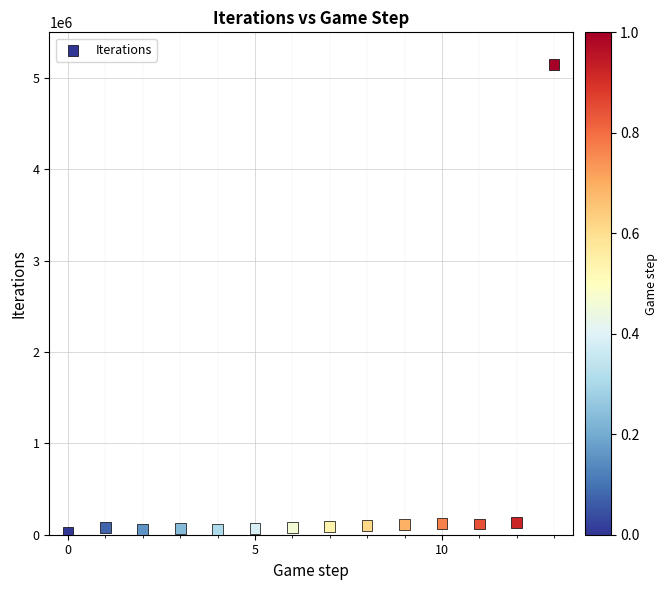

What is the range of Y values (max minus min)?

5123342